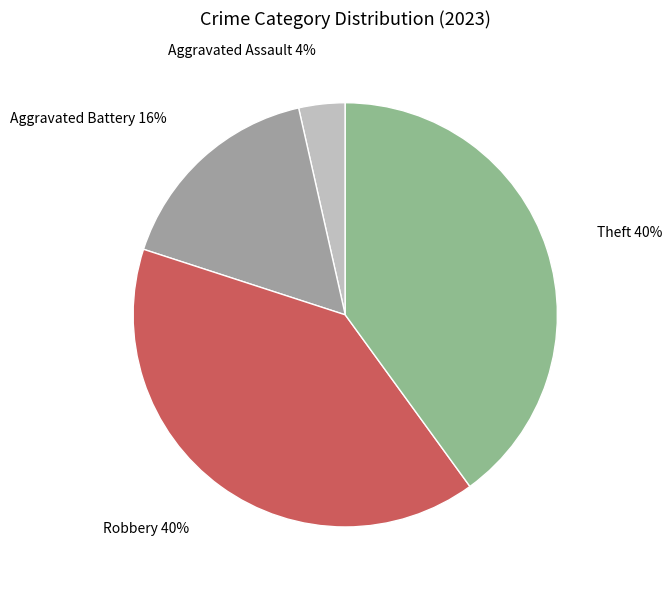

Do Theft and Aggravated Battery together represent more than half of the pie?

Yes